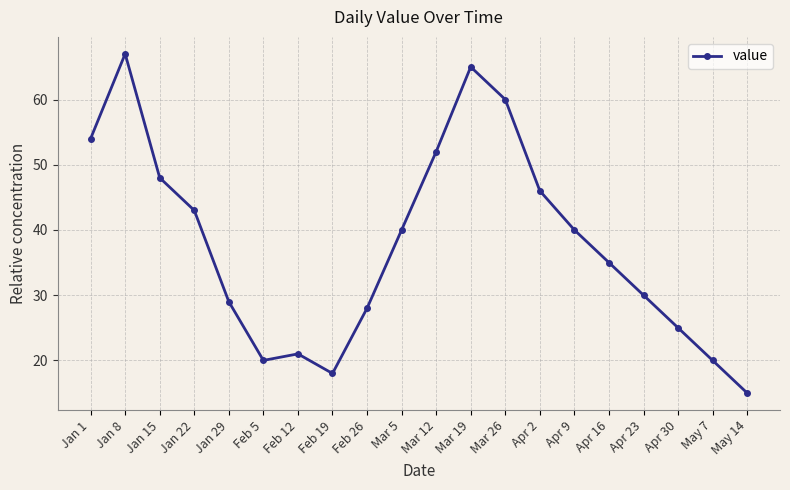

What is the change in value from Jan 22 to Mar 19?

+22